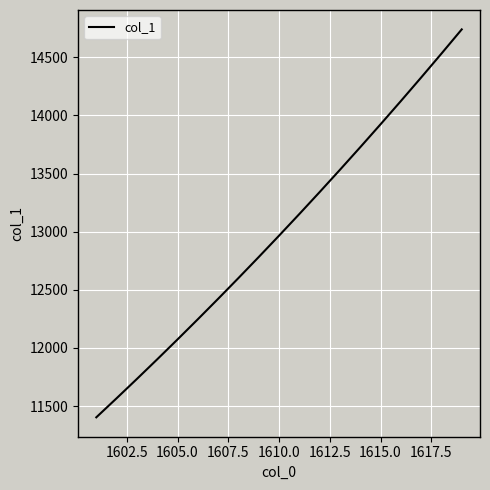

What is the difference between the maximum and minimum values?

3335.6